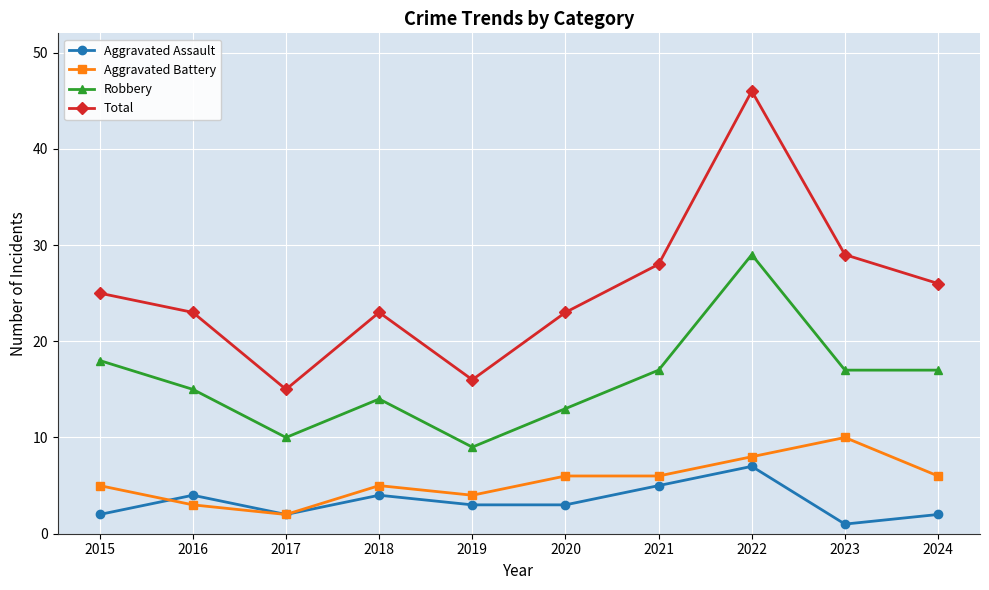

Which category has the highest value in the Total series?

2022